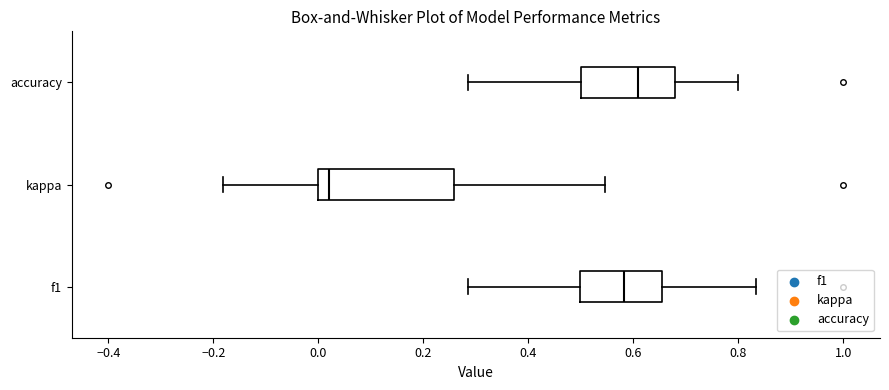

Comparing the boxes themselves (not the whiskers), which one is the widest?

kappa